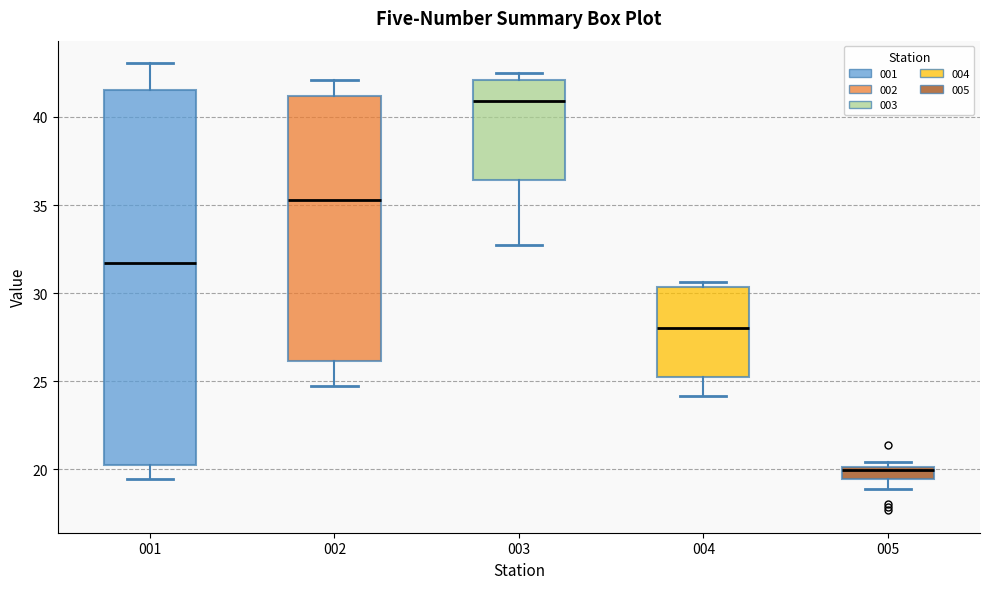

Which box's median line is the lowest?

005